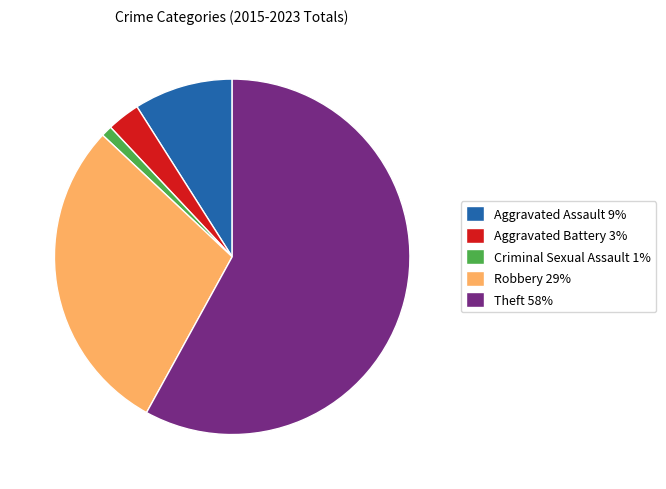

The Aggravated Assault slice represents 9% of the pie. True or false?

True